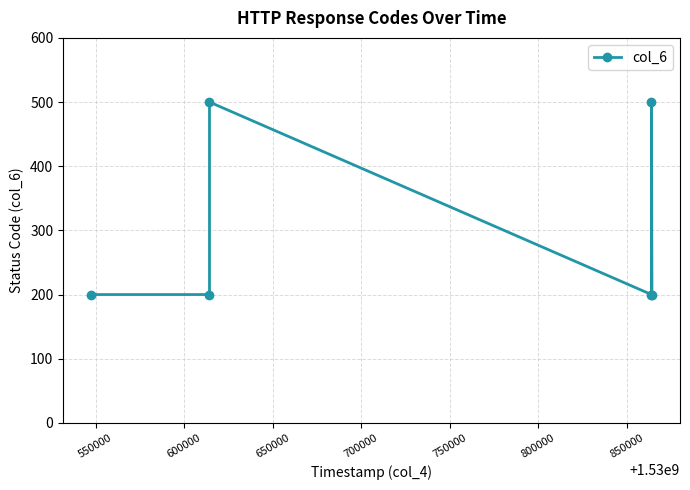

What is the value of the 1st point from the left?

200